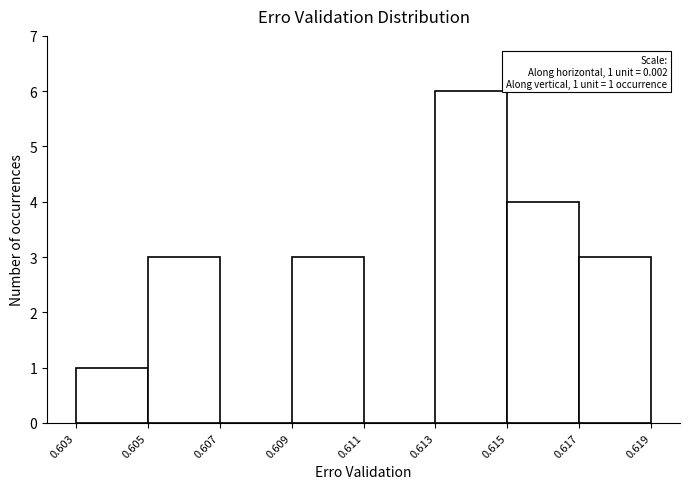

Which range on the x-axis has the tallest bar?

0.613 to 0.615